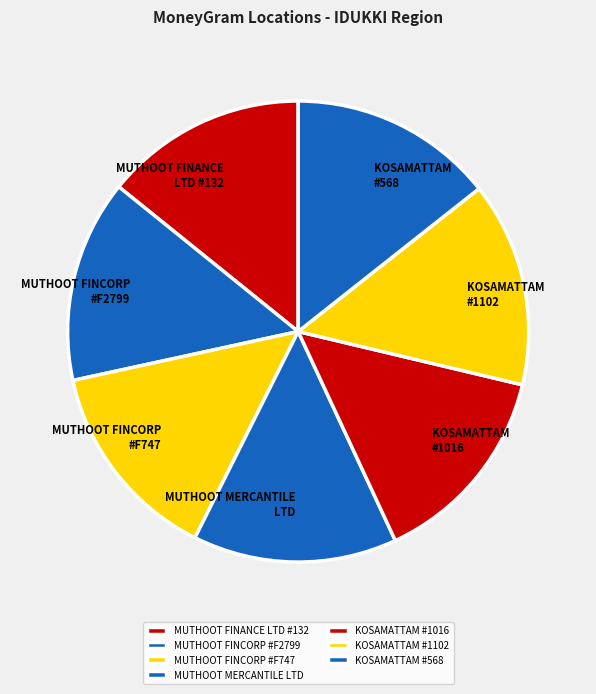

How many slices are in this pie chart?

7